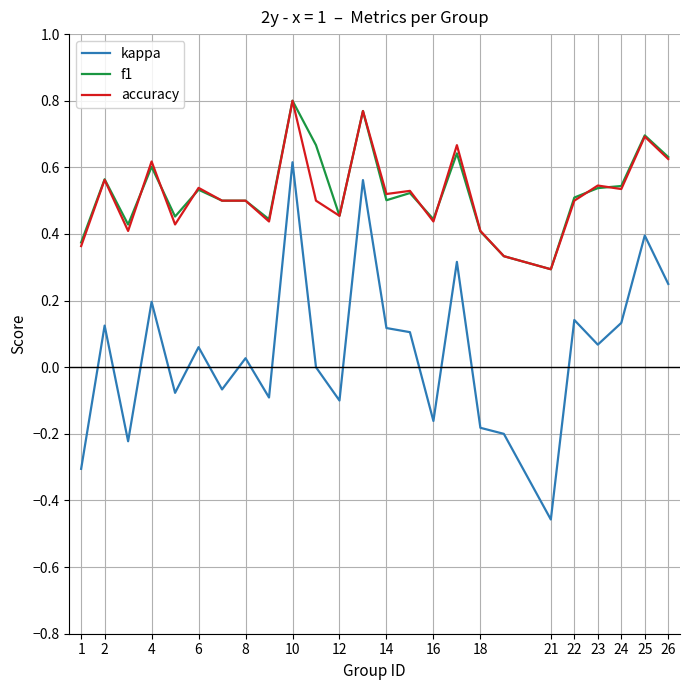

Which series has the widest spread of values?

kappa